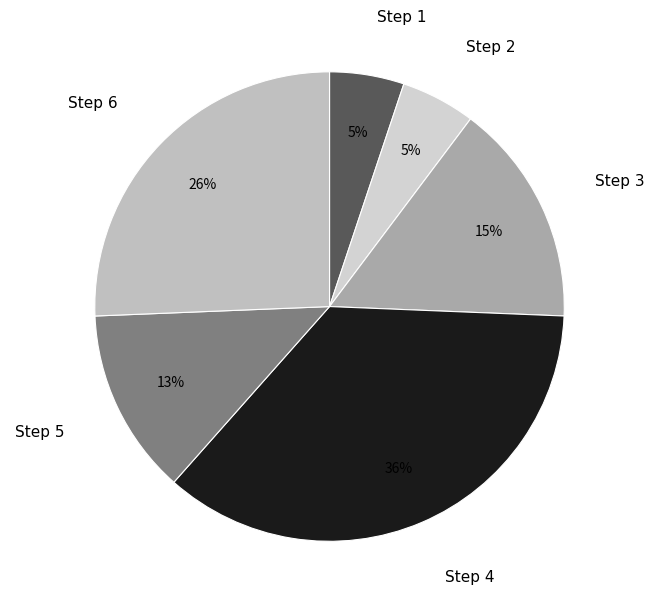

How many slices are in this pie chart?

6